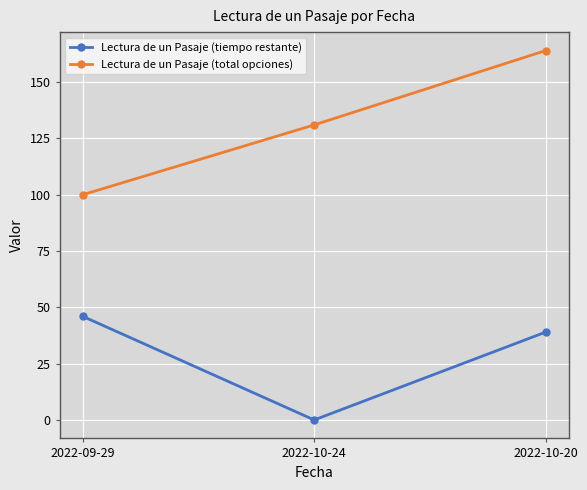

What is the spread (max minus min) of values at 2022-10-24?

131